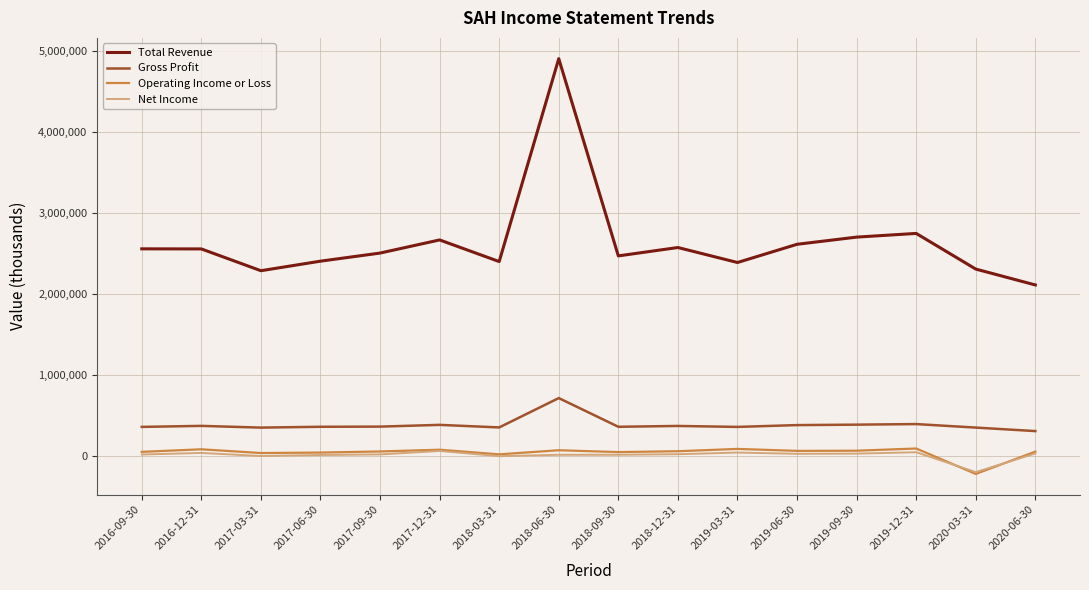

True or false: Total Revenue and Operating Income or Loss cross at least once.

False